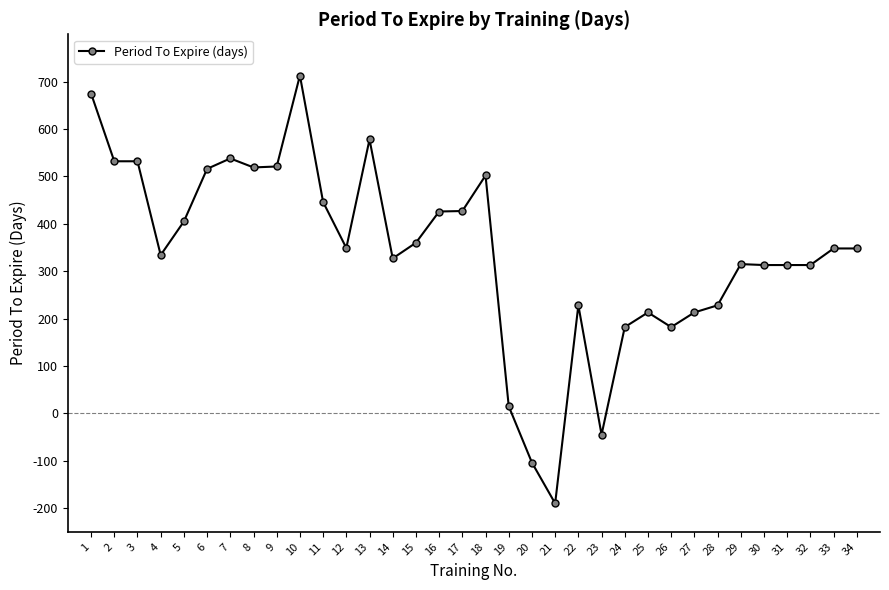

Count the number of data series in this chart.

1